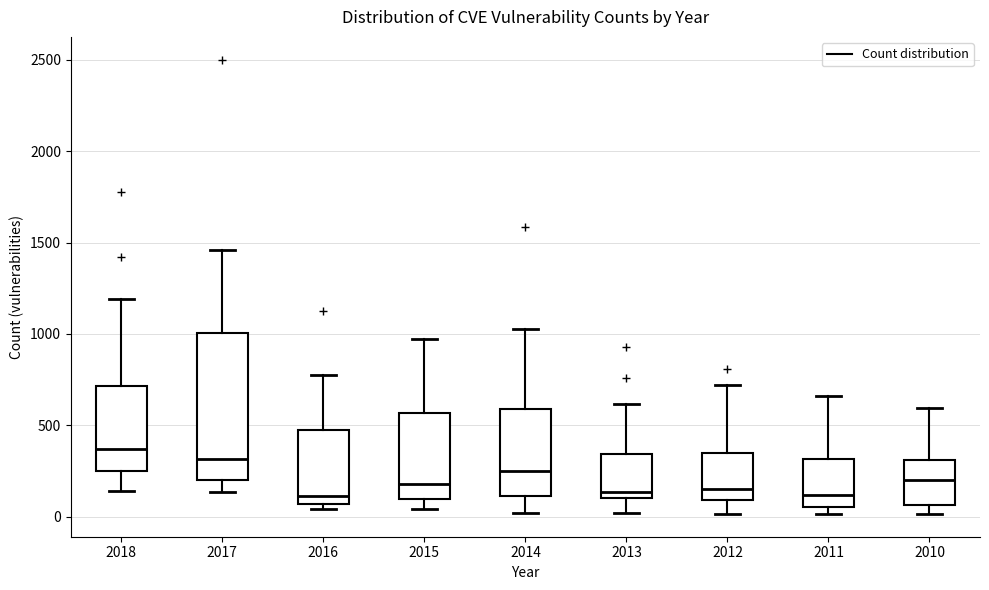

Where does the lower whisker of the box at x = 2012 end on the y-axis? The values are not printed on the chart, so give them approximately, as read against the axis.

0